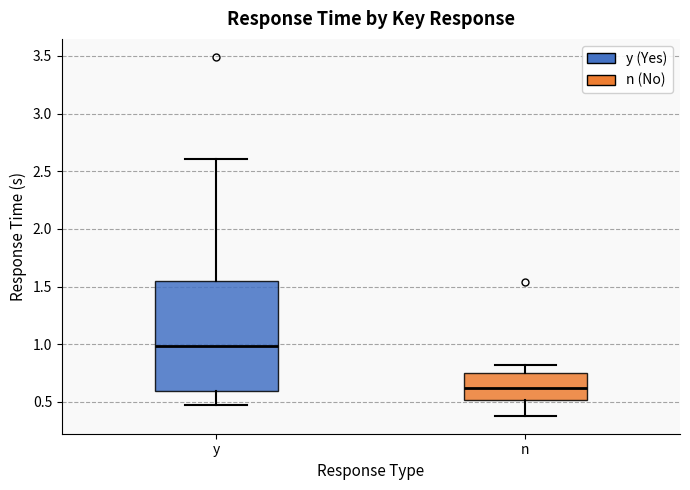

Reading left to right, transcribe this box plot: for each box, give where its median line is, the range the box spans, and where its two whiskers end, as read against the y-axis. The values are not printed on the chart, so give them approximately, as read against the axis.

y: median 1.00, box 0.60 to 1.55, whiskers 0.45 to 2.60
n: median 0.60, box 0.50 to 0.75, whiskers 0.40 to 0.80